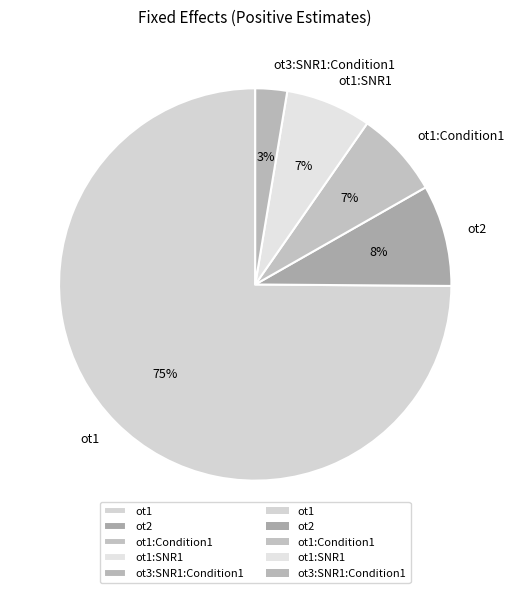

Is it true that ot1 is 87% of the pie?

False